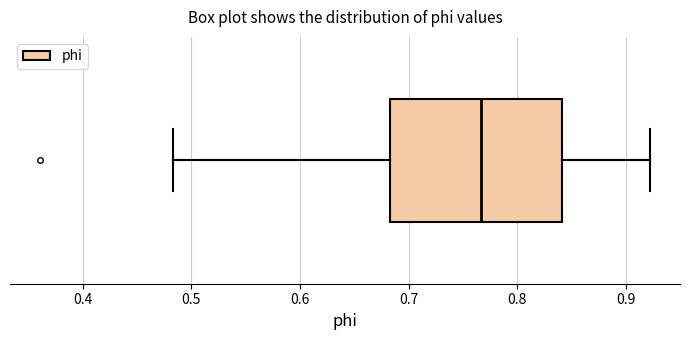

Transcribe this box plot: give where the median line is, the range the box spans, and where the two whiskers end, as read against the x-axis. The values are not printed on the chart, so give them approximately, as read against the axis.

median 0.77, box 0.68 to 0.84, whiskers 0.48 to 0.92